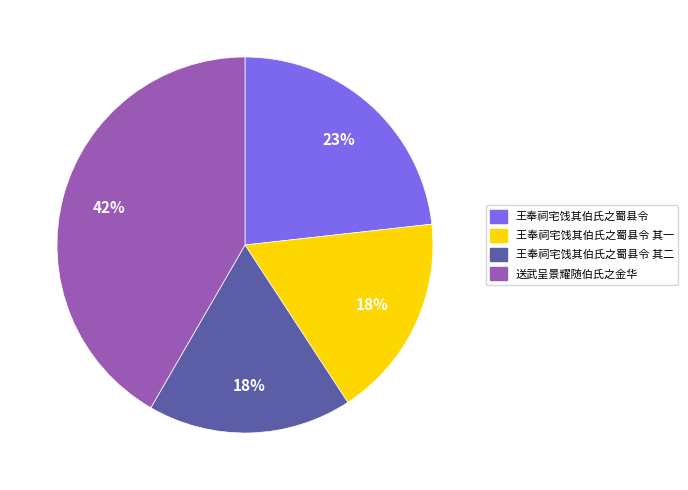

To the nearest percent, what is the combined percentage of 王奉祠宅饯其伯氏之蜀县令 其二 and 王奉祠宅饯其伯氏之蜀县令?

41%